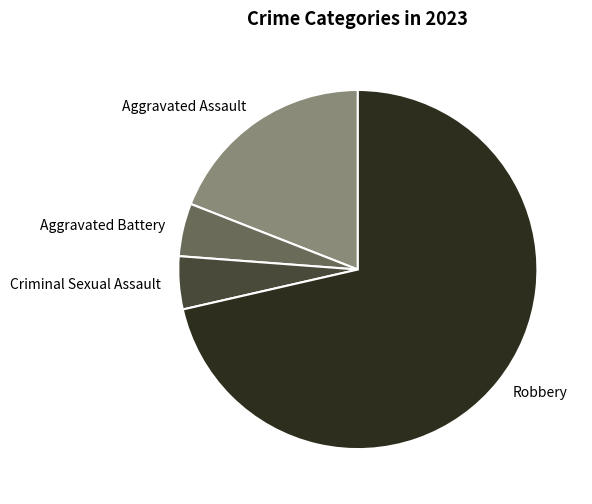

True or false: Aggravated Assault accounts for 10% of the total.

False